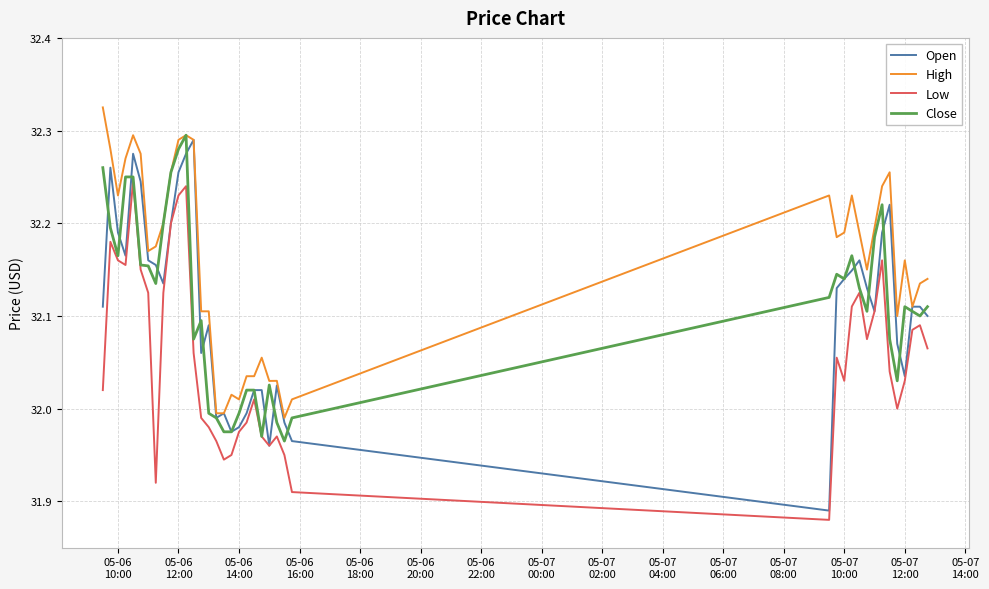

Which series has the largest total across all categories?

High